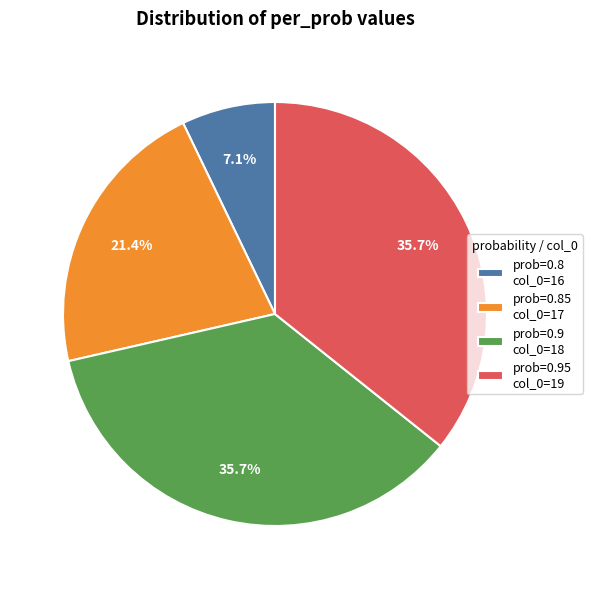

Which slice is the smallest?

prob=0.8 col_0=16